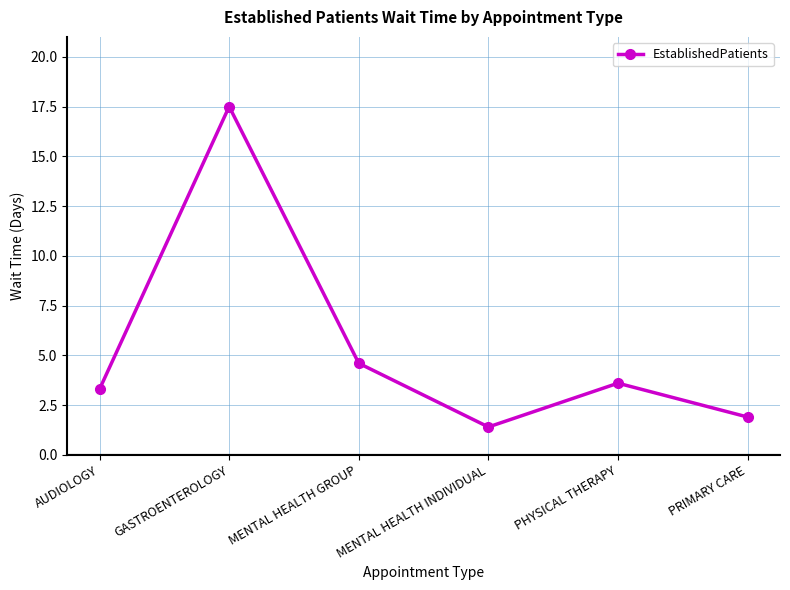

What is the value of the 4th point from the left?

1.4